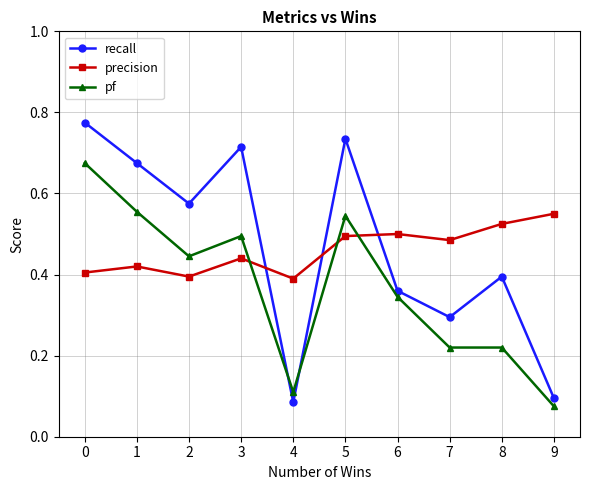

How many pf values are between 0 and 1?

10